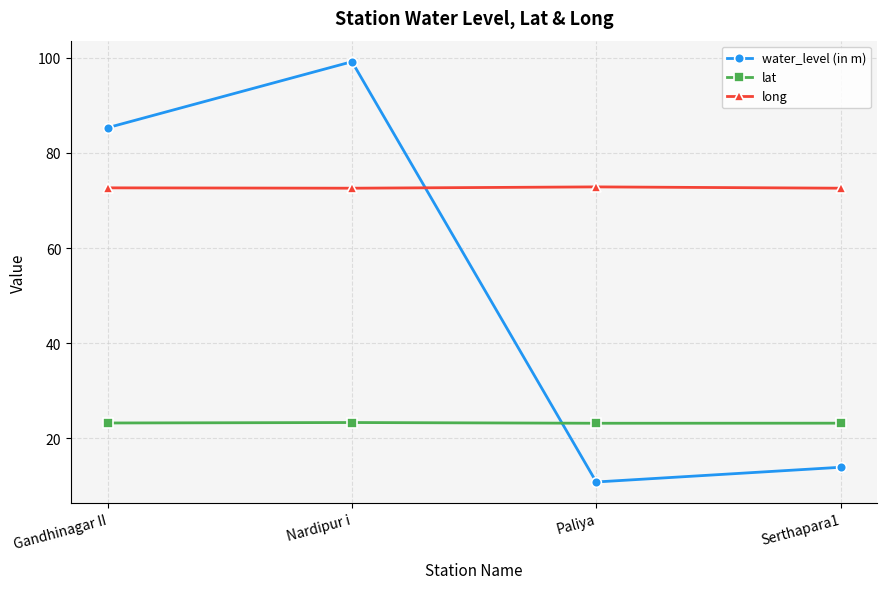

List the series in order of their peak value, lowest first.

lat, long, water_level (in m)